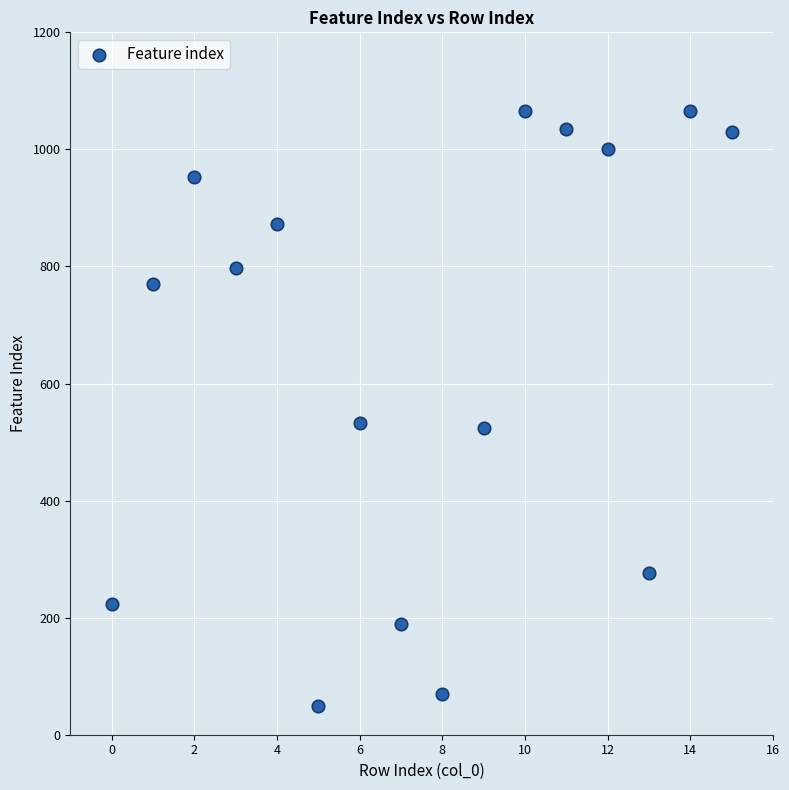

What is the range of Y values (max minus min)?

1017